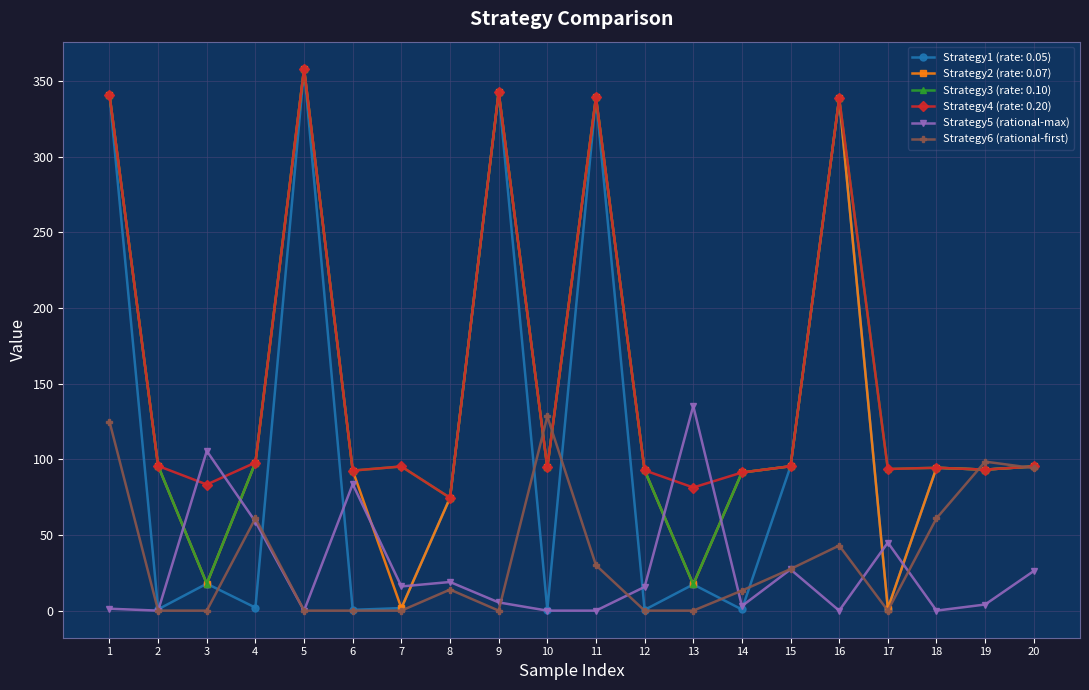

What is the sum of all Strategy5 (rational-max) values?

545.8